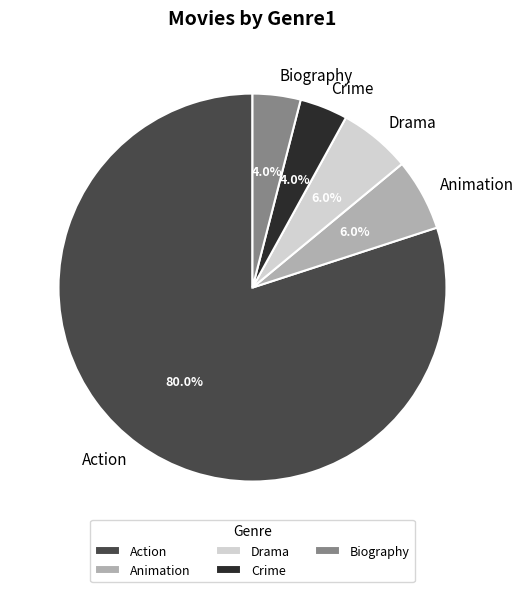

To the nearest percent, what percentage of the pie is Drama?

6%